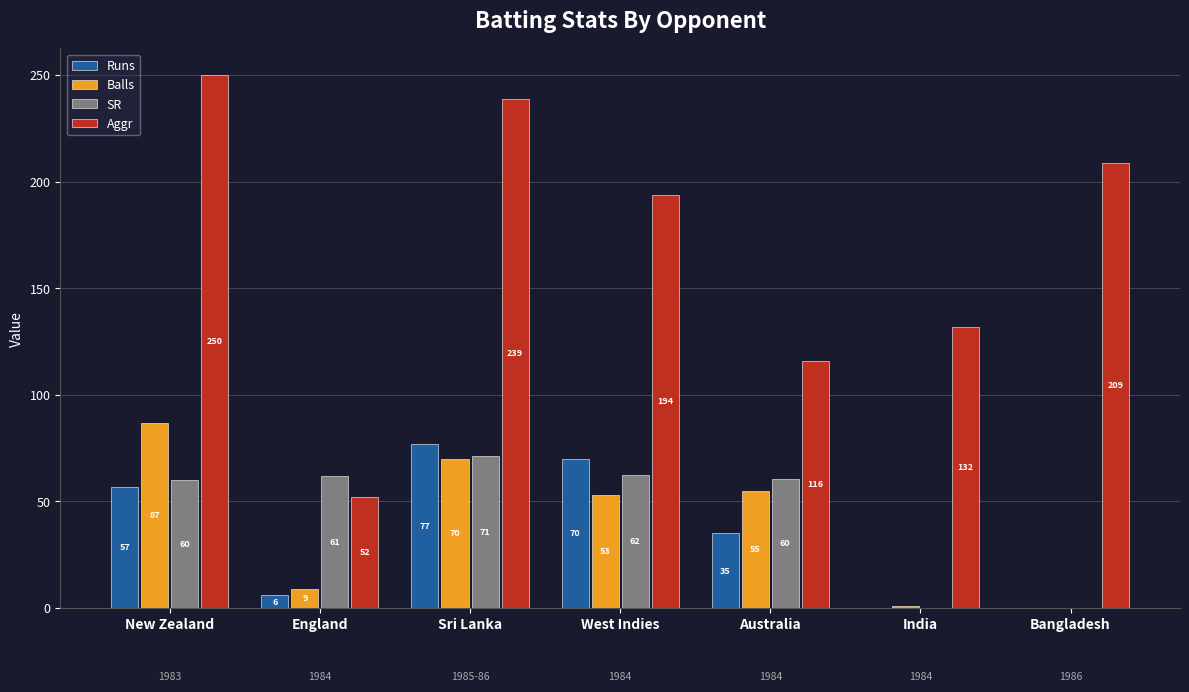

At which category is the sum across all series the highest?

Sri Lanka